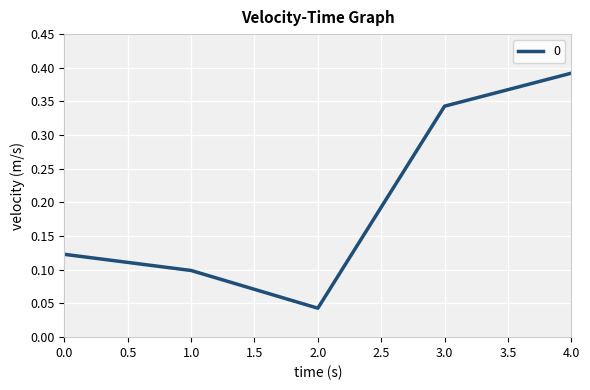

At which category does the chart reach its minimum across all series?

2.0